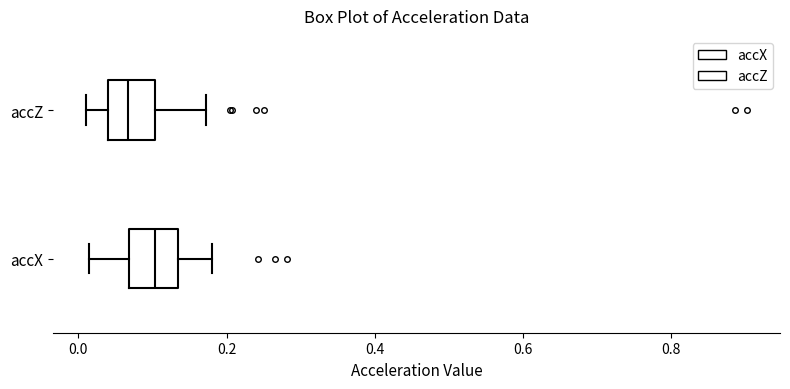

Reading bottom to top, read every box against the x-axis: the position of its median line, the range the box covers, and the ends of its whiskers. The values are not printed on the chart, so give them approximately, as read against the axis.

accX: median 0.10, box 0.06 to 0.14, whiskers 0.02 to 0.18
accZ: median 0.06, box 0.04 to 0.10, whiskers 0.02 to 0.18